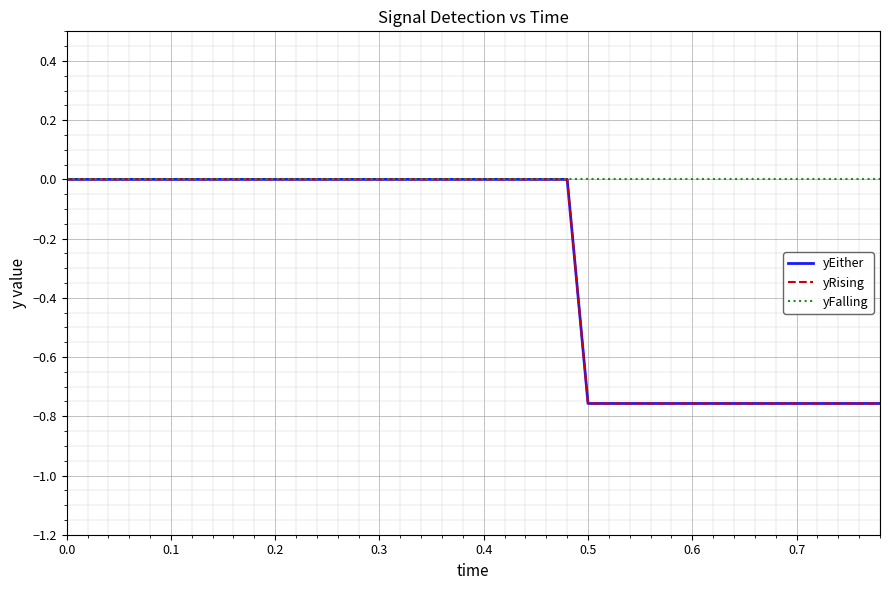

Does the chart have visible grid lines?

Yes